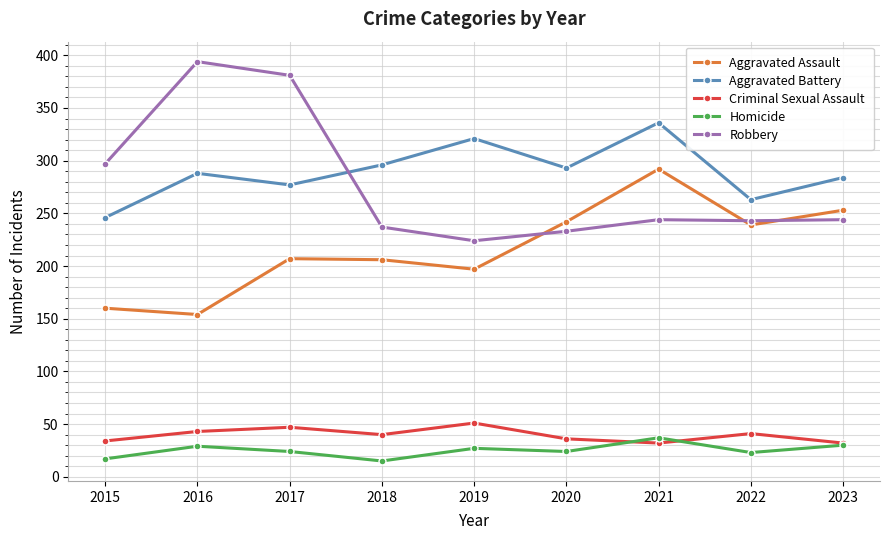

Which series has the largest total across all categories?

Aggravated Battery